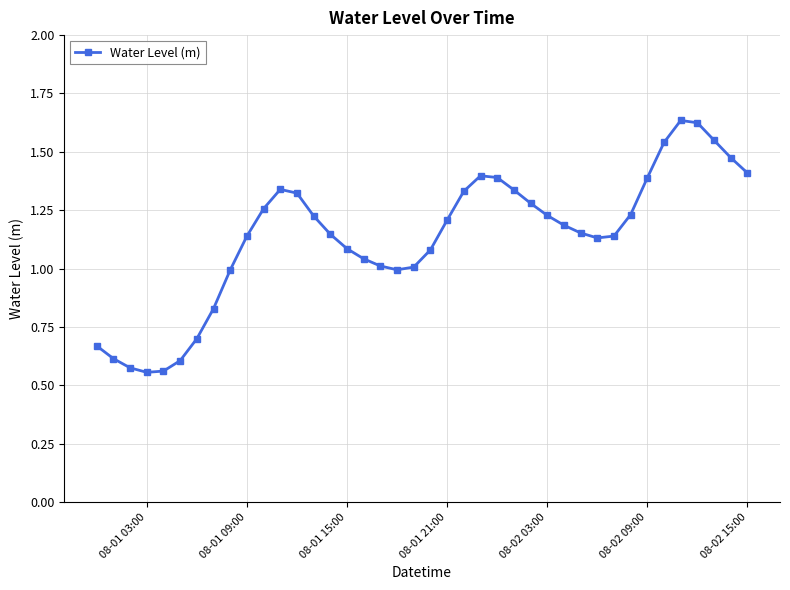

How many series are shown in this chart?

1